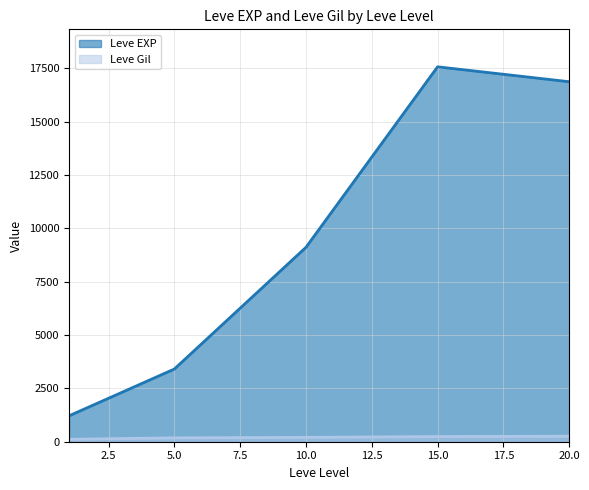

True or false: Leve Gil and Leve EXP intersect in this chart.

False